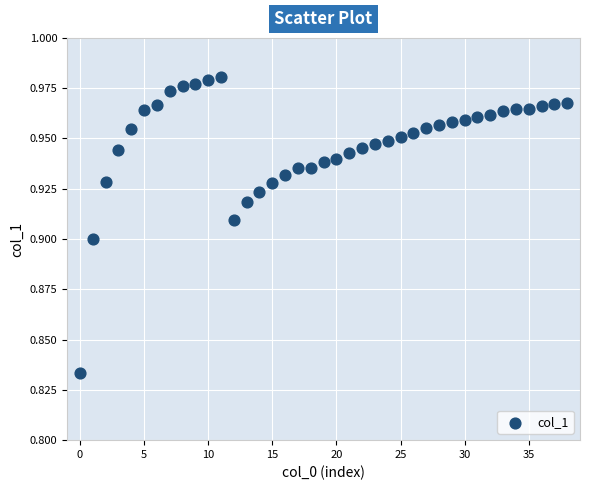

How many points are shown in the scatter plot?

39